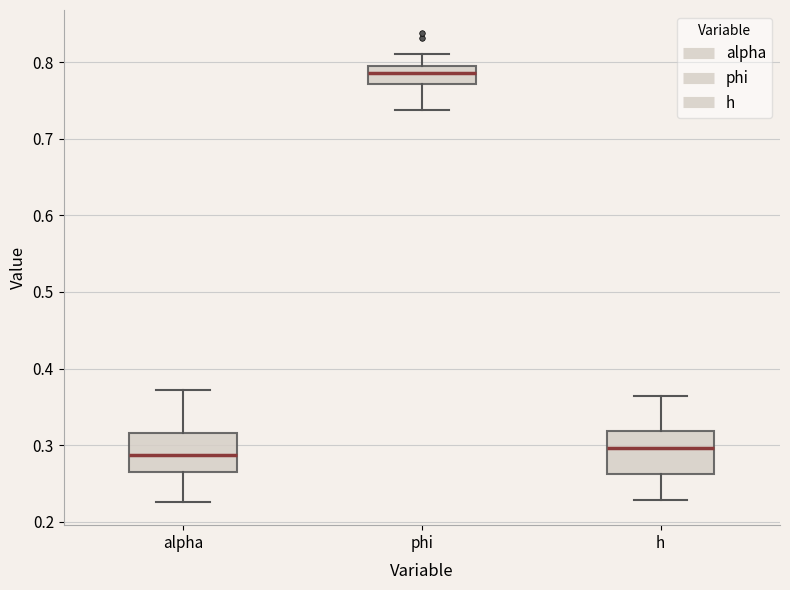

Reading left to right, read every box against the y-axis: the position of its median line, the range the box covers, and the ends of its whiskers. The values are not printed on the chart, so give them approximately, as read against the axis.

alpha: median 0.29, box 0.26 to 0.32, whiskers 0.23 to 0.37
phi: median 0.79 (inside the box), box 0.77 to 0.79, whiskers 0.74 to 0.81
h: median 0.30, box 0.26 to 0.32, whiskers 0.23 to 0.36